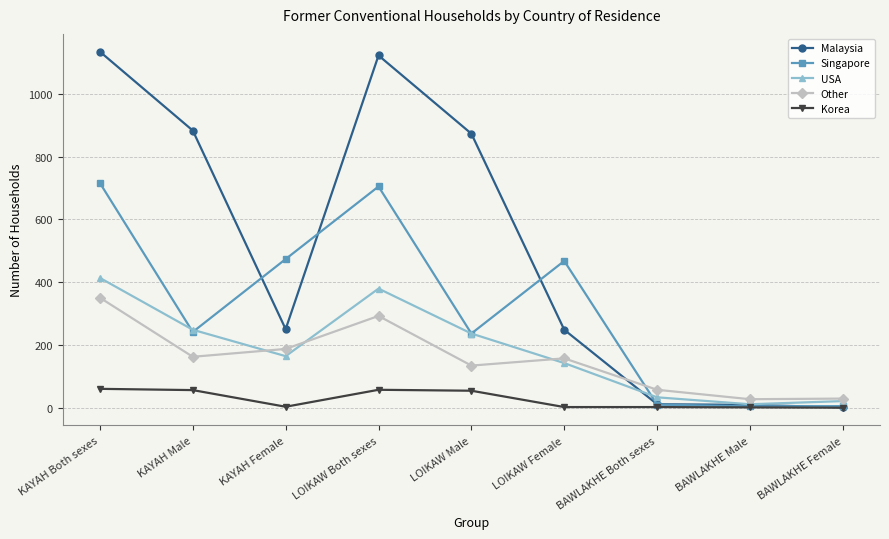

The Korea series shows 55 at LOIKAW Male. True or false?

True